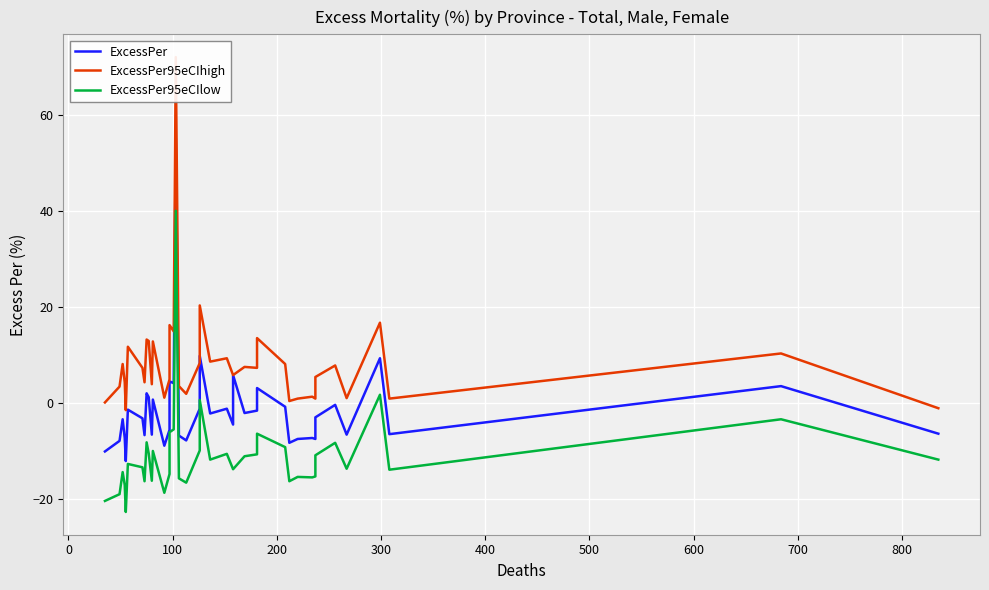

The ExcessPer series shows -8.9 at 17. True or false?

False